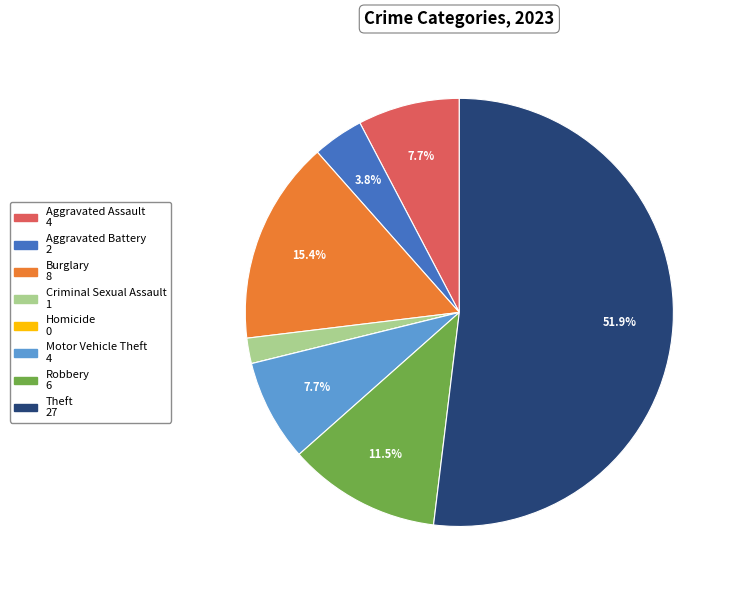

Is the sum of Burglary and Motor Vehicle Theft greater than half?

No